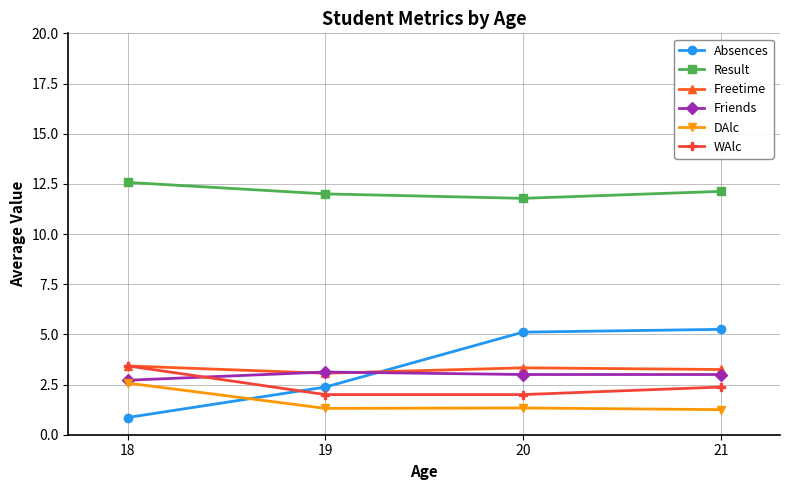

Which series has the largest total across all categories?

Result